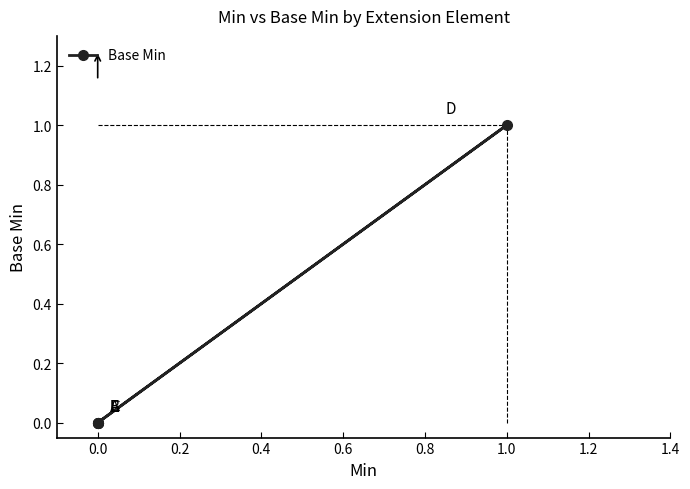

How many lines are shown in the chart?

1